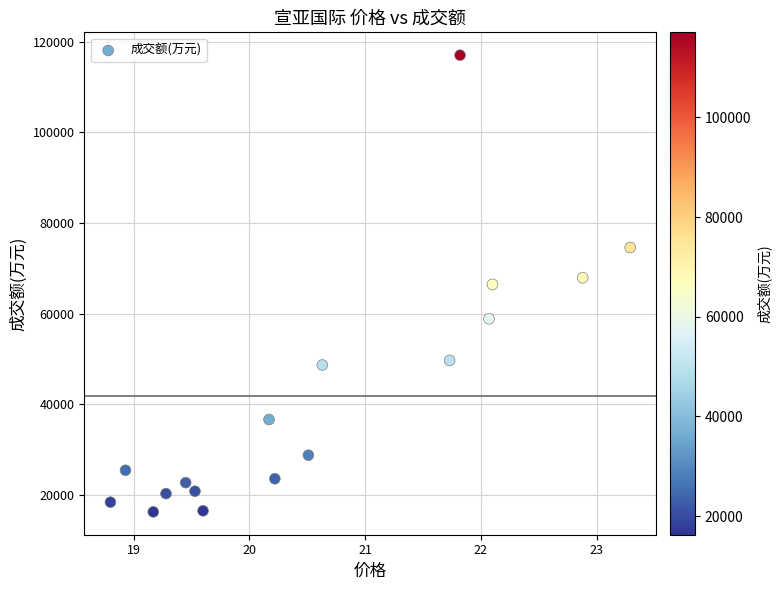

What is the range of Y values (max minus min)?

100788